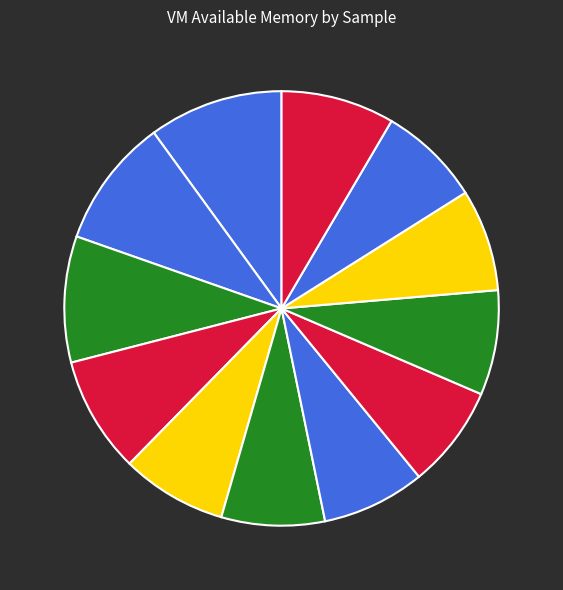

Count the number of slices in the pie.

12